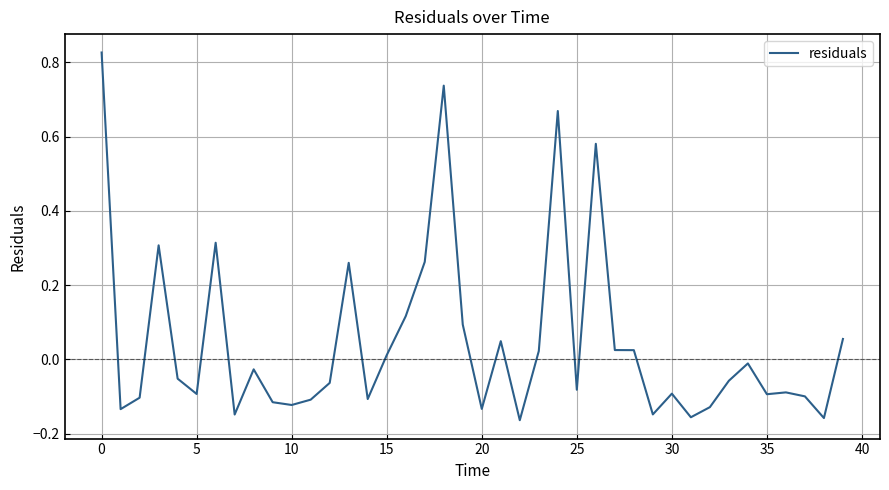

What is the difference between the maximum and minimum values?

1.0